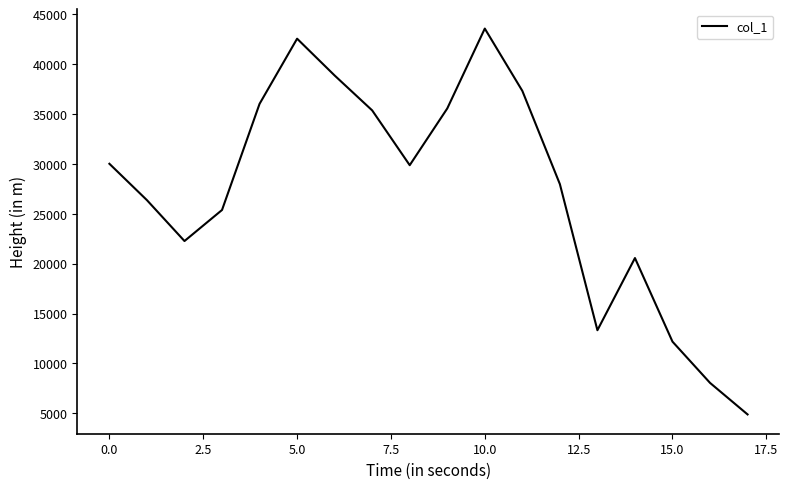

What is the difference between the maximum and minimum values?

38703